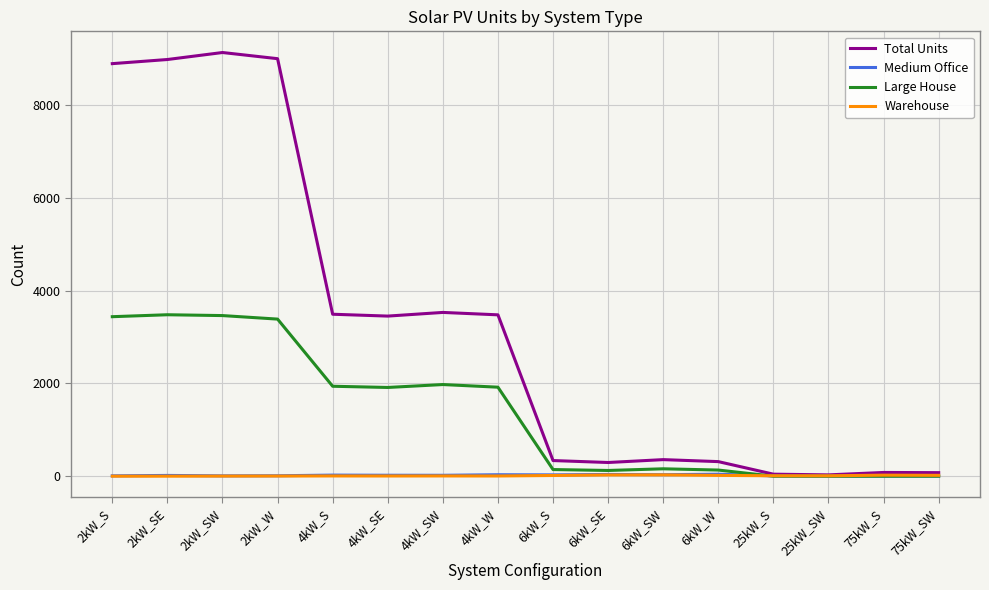

At which label is Total Units closest to 4584?

4kW_SW